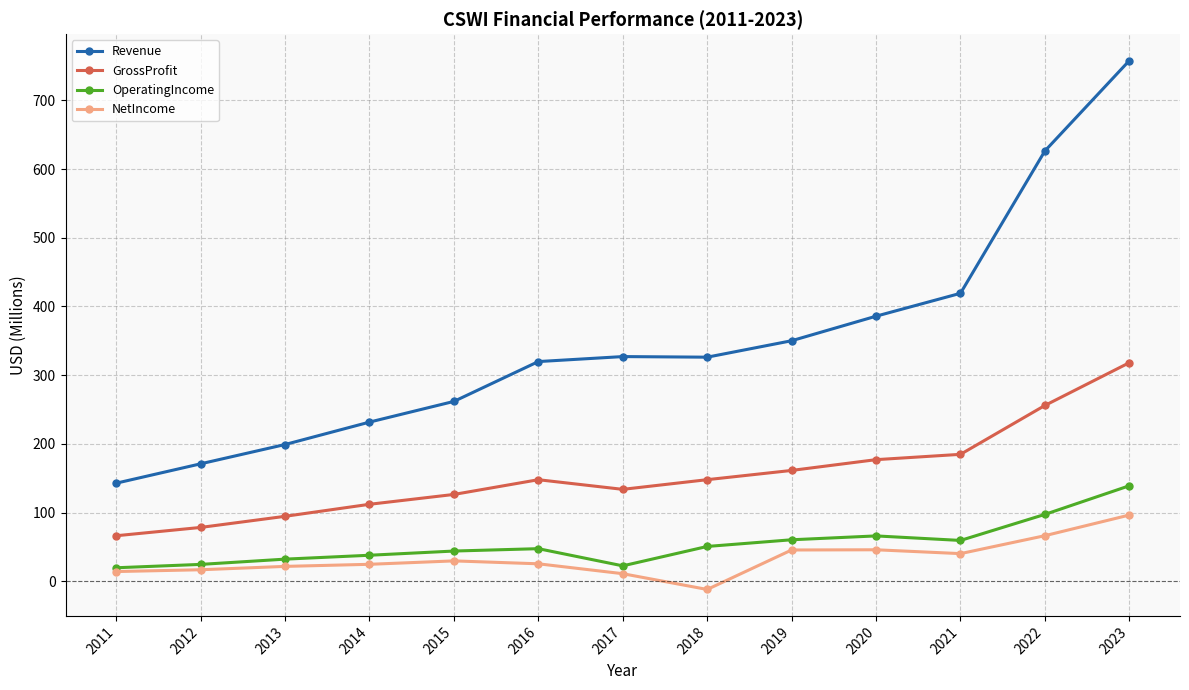

What is the difference between the Revenue values at 2023 and 2017?

430.8